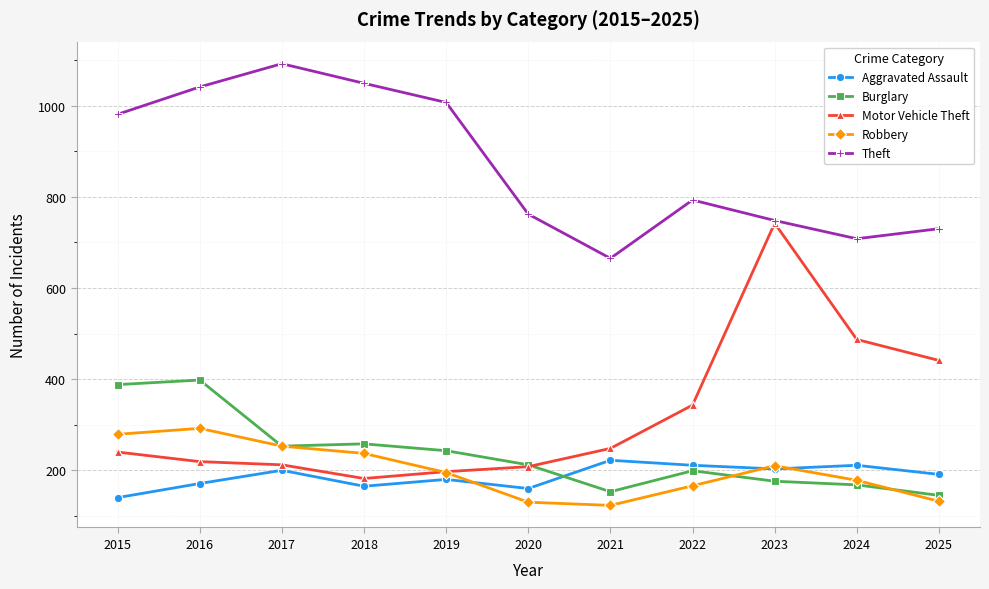

List the series in order of their peak value, highest first.

Theft, Motor Vehicle Theft, Burglary, Robbery, Aggravated Assault